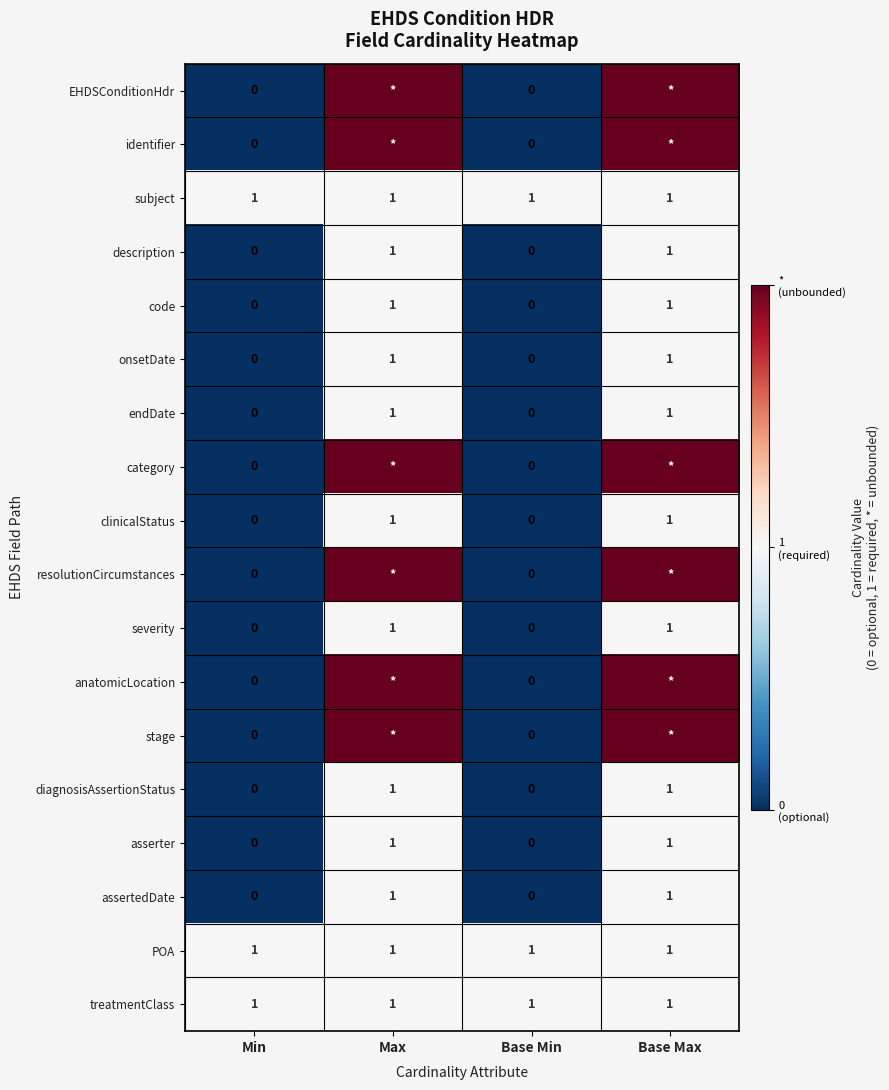

The value of treatmentClass at Base Min is 0. True or false?

False